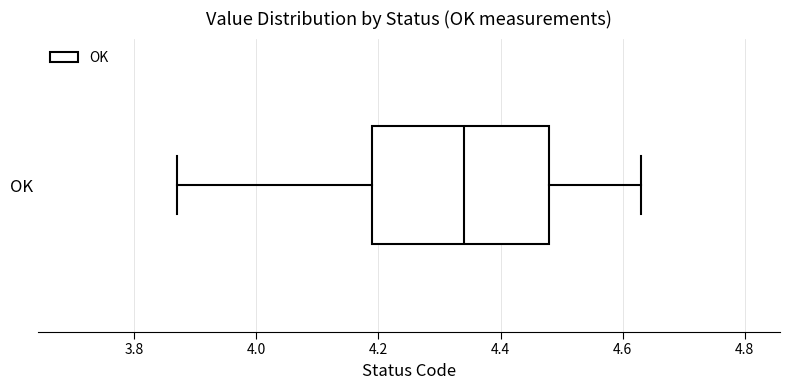

Where is the left edge of the box for OK on the x-axis? The values are not printed on the chart, so give them approximately, as read against the axis.

4.20